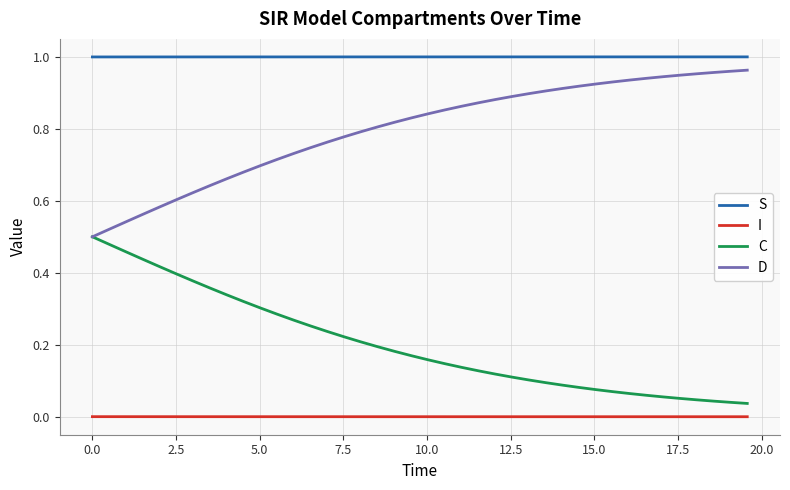

What are all the series names shown in the legend?

S, I, C, D